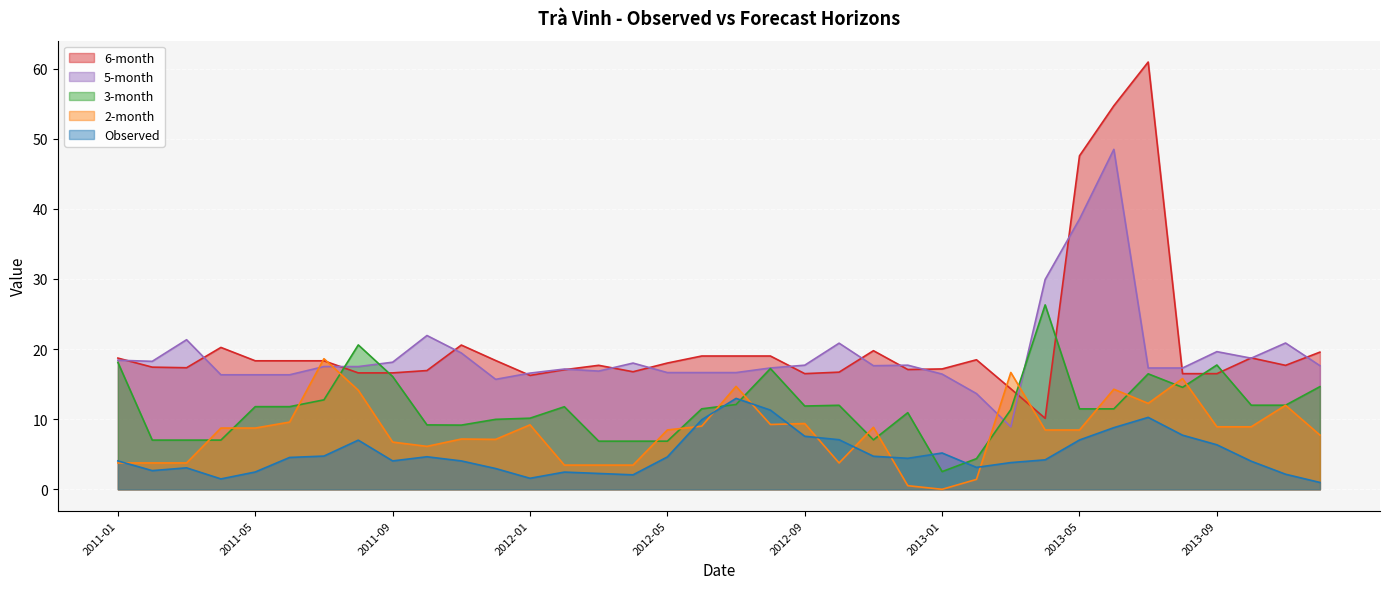

What position from the right is 2013-12?

1